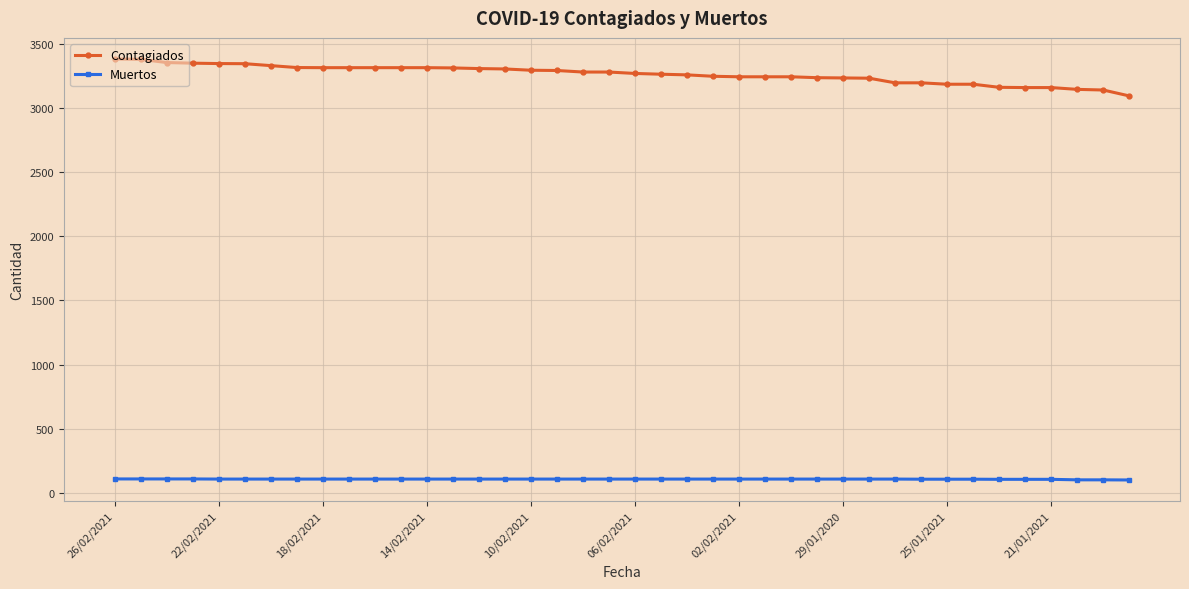

What is the average value of the Muertos series?

107